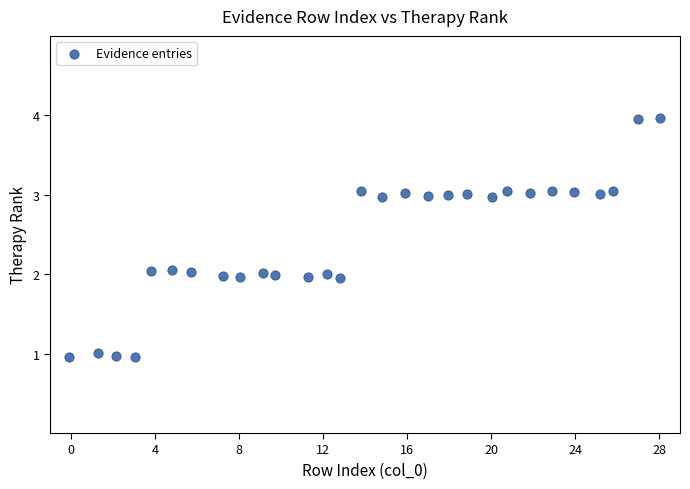

What is the range of X values (max minus min)?

28.1